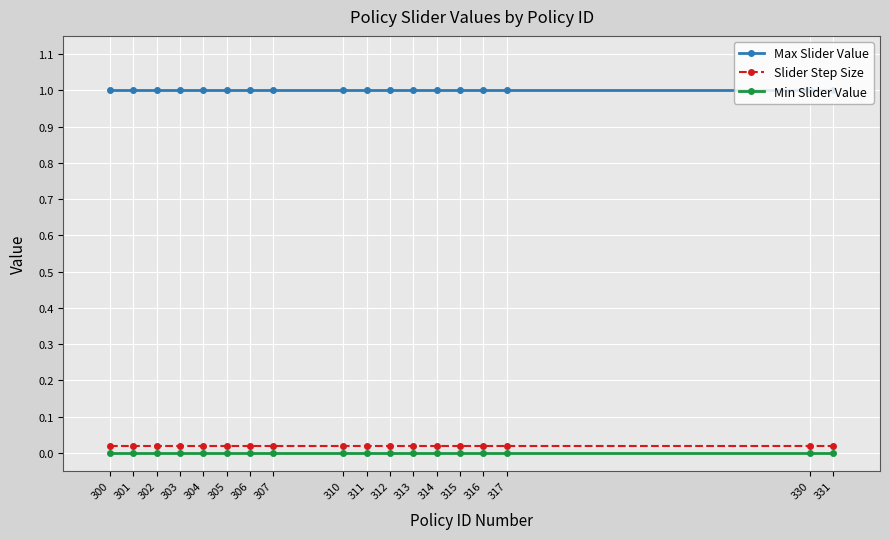

What value does the Max Slider Value series have at 310?

1.0